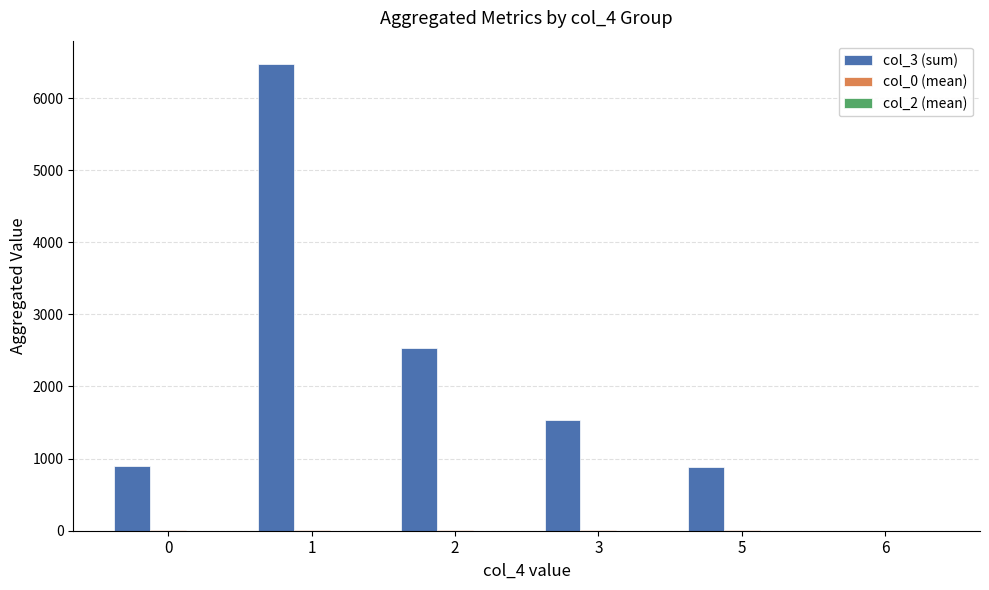

What is the maximum value shown in the chart?

6472.0